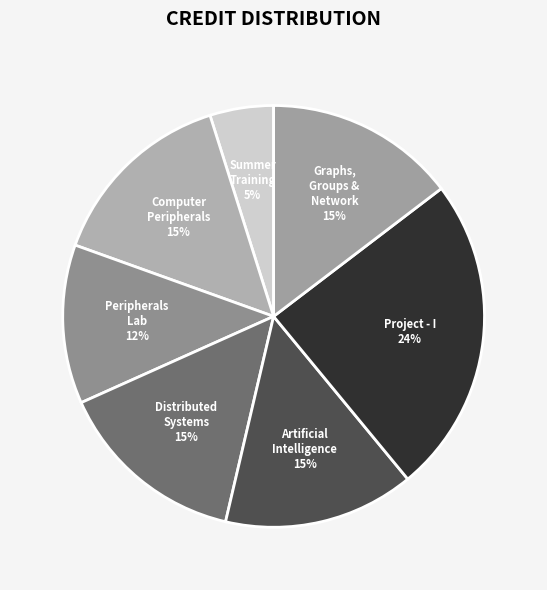

To the nearest percent, what is the difference between the Distributed Systems and Summer Training slice percentages?

10%